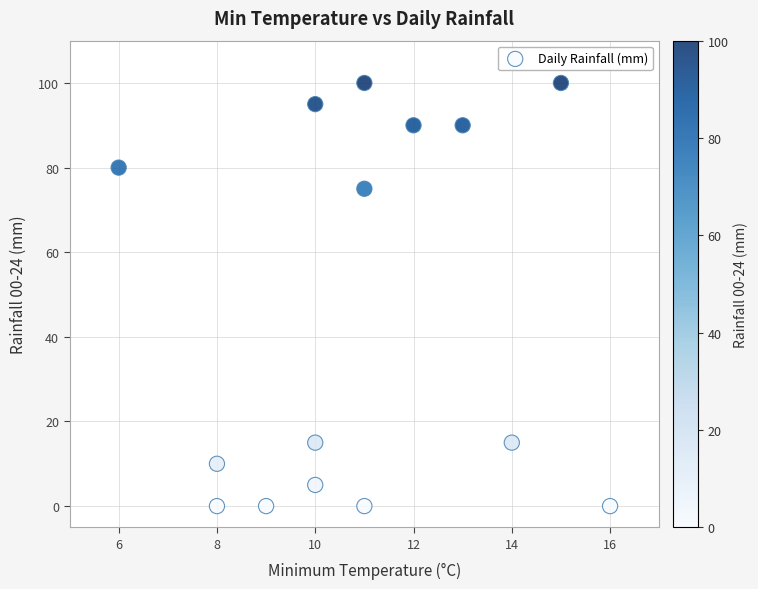

What Y value in the scatter plot is closest to 50?

75